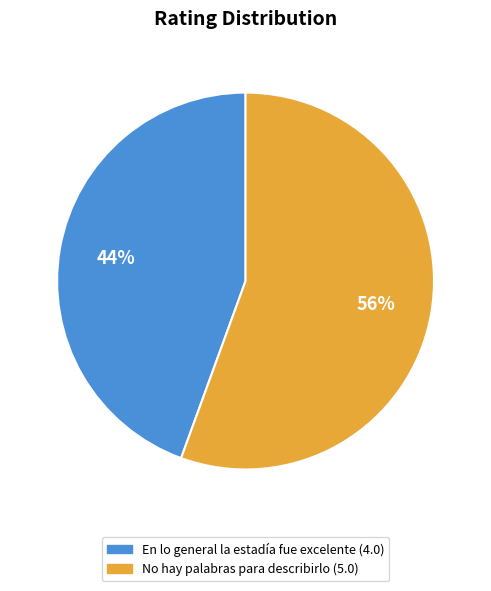

To the nearest percent, what is the average slice percentage?

50%